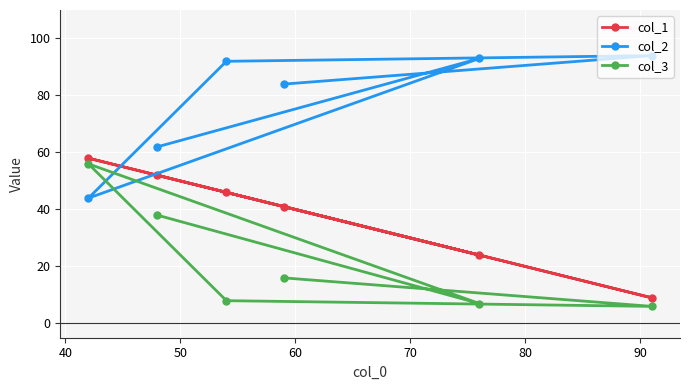

What is the value of the col_1 point at the 4th from the left?

41